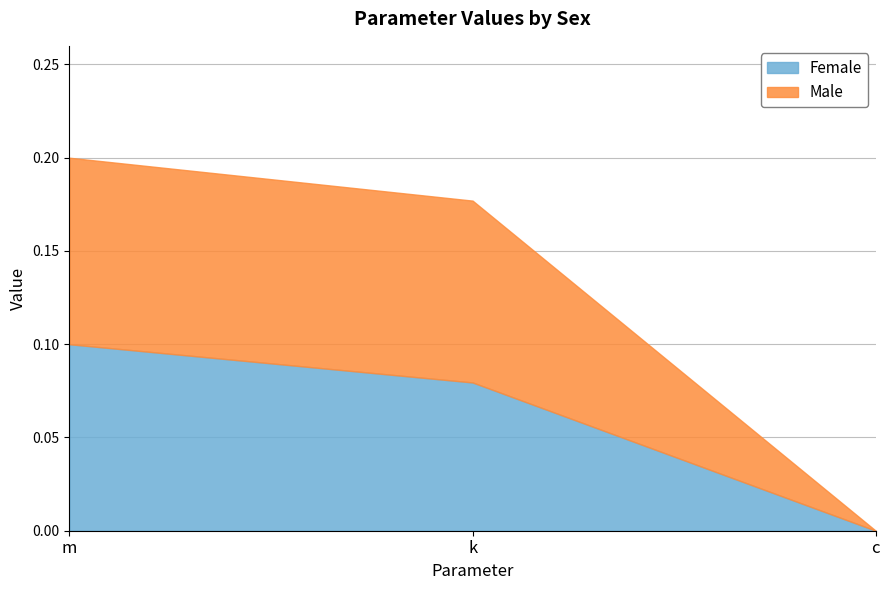

Is the value of Female at k greater than the value of Male at c?

Yes